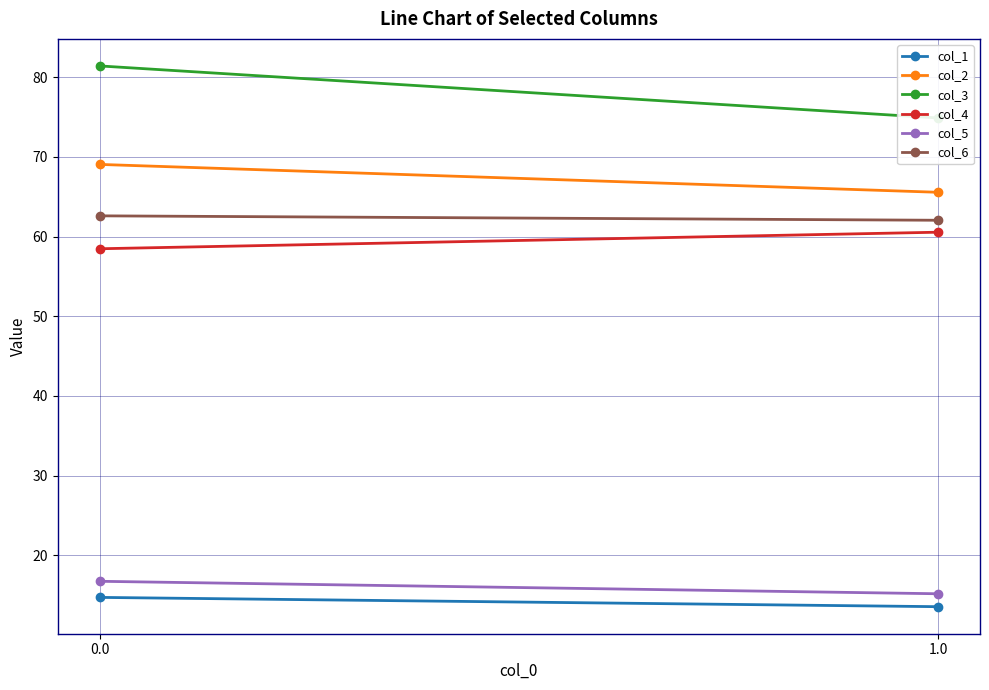

What value does the col_2 series have at 0.0?

69.1